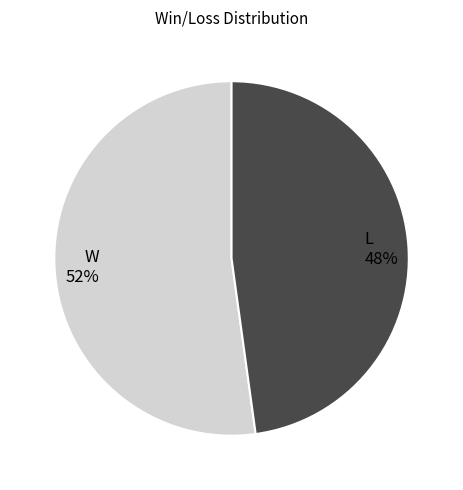

Rank the categories by value from highest to lowest.

W, L